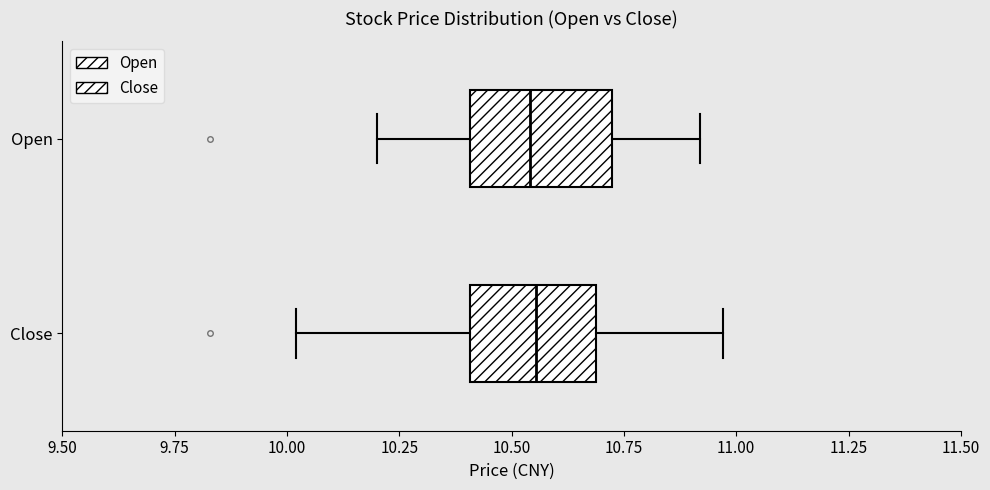

Where does the median line of the box for Open sit on the x-axis? The values are not printed on the chart, so give them approximately, as read against the axis.

10.55